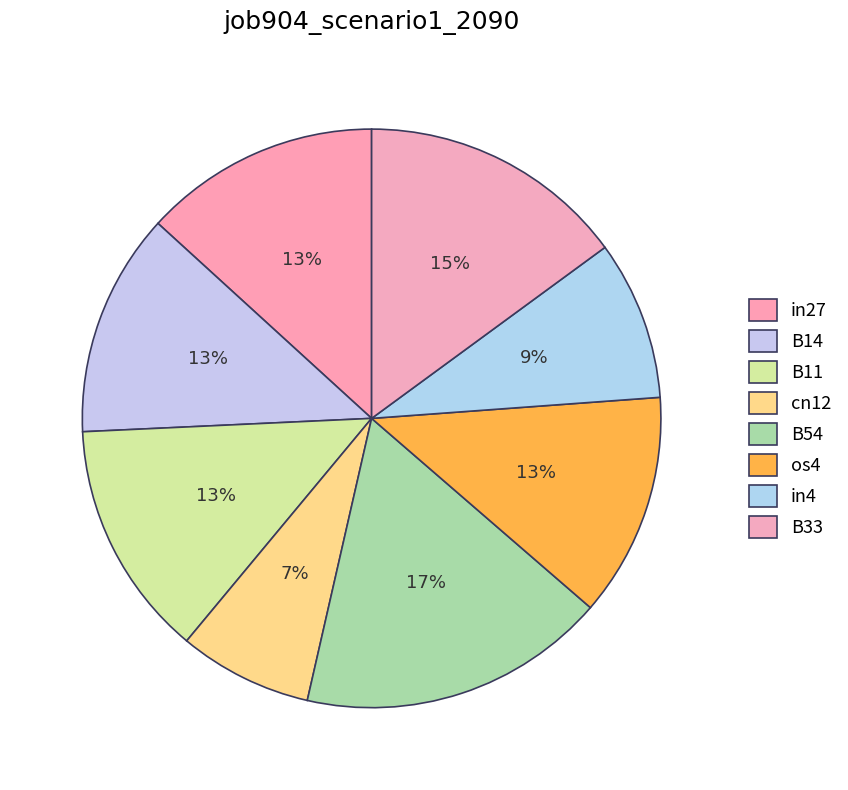

To the nearest percent, what is the difference between the largest and smallest slice percentages?

10%